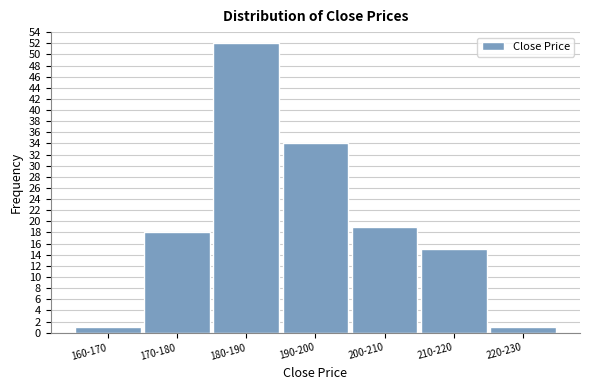

Reading right to left, list all the values displayed in this chart.

1	15	19	34	52	18	1